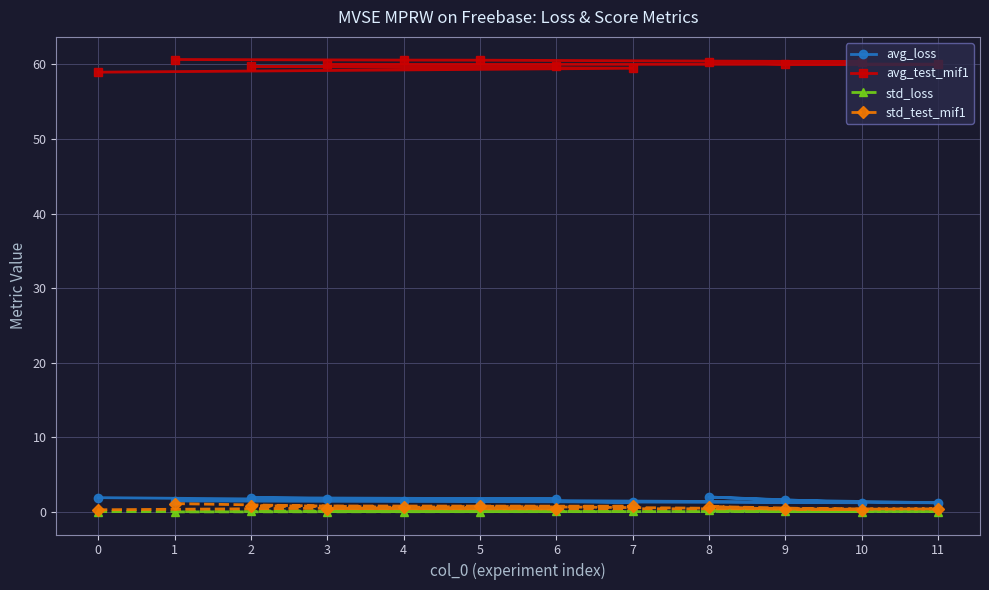

Which category has the highest value in the avg_test_mif1 series?

1